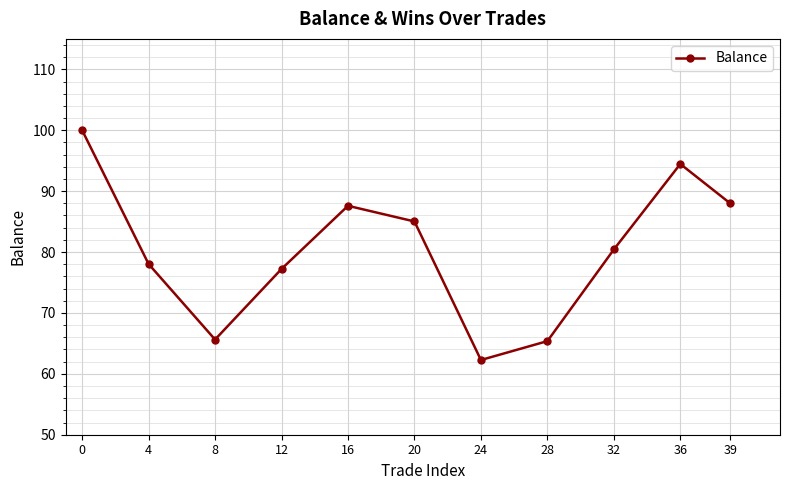

What is the smallest value displayed?

62.3